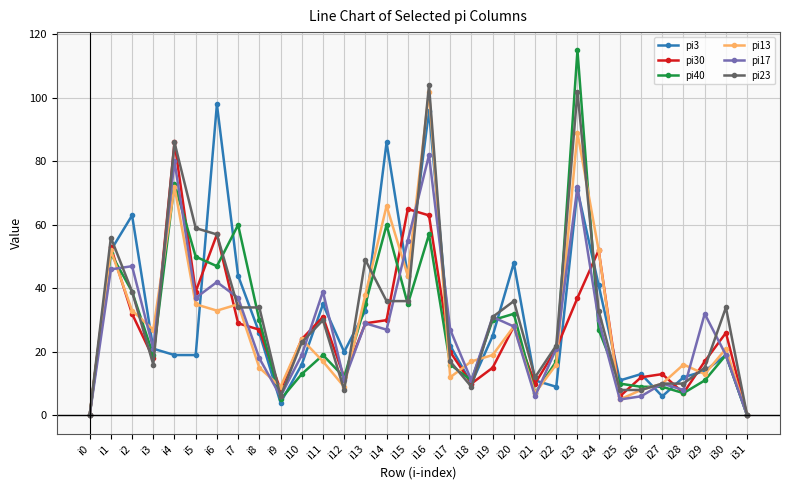

True or false: pi3 has a value of 0 at i0.

True